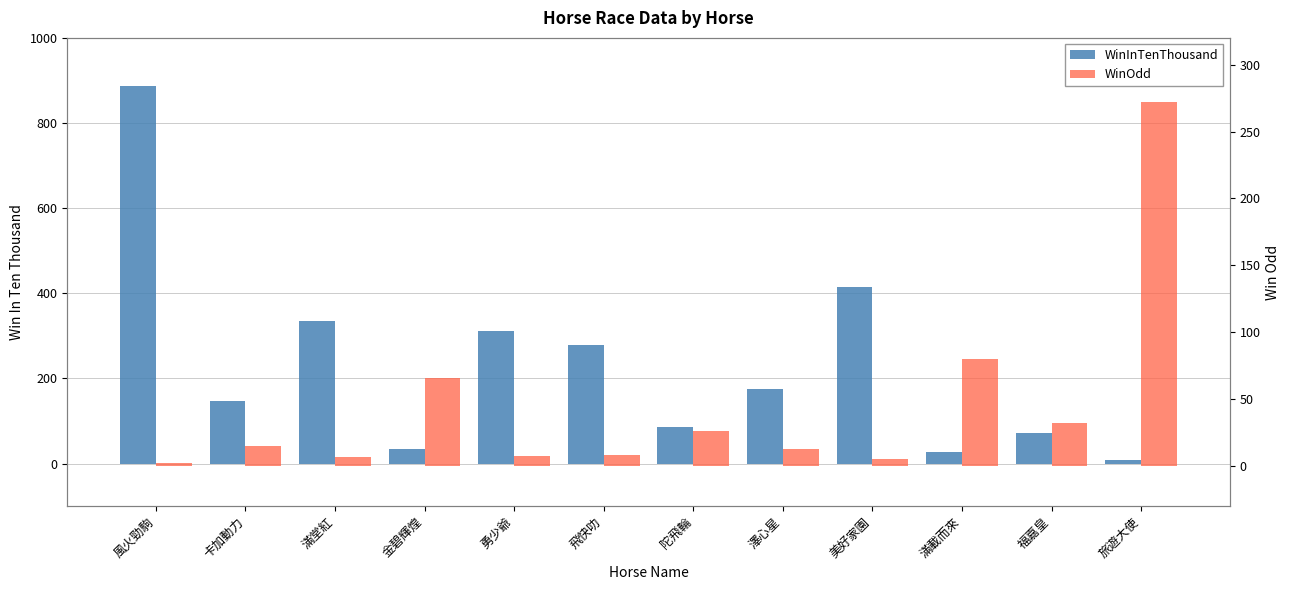

Which series has the largest range (max minus min)?

WinInTenThousand